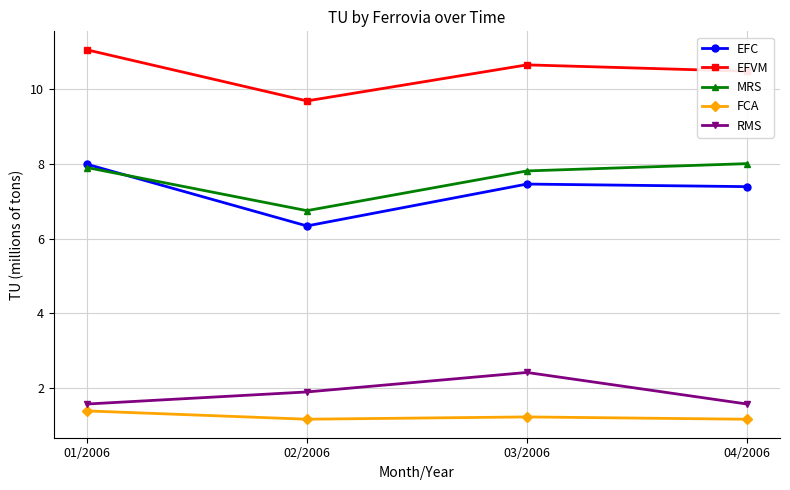

Does the chart have visible grid lines?

Yes